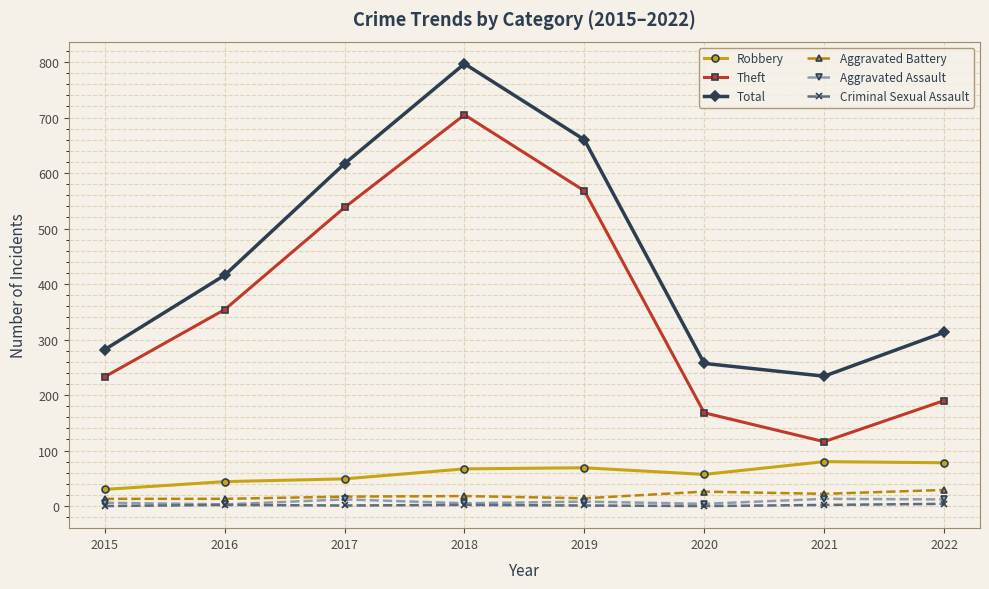

True or false: Aggravated Battery and Robbery cross at least once.

False